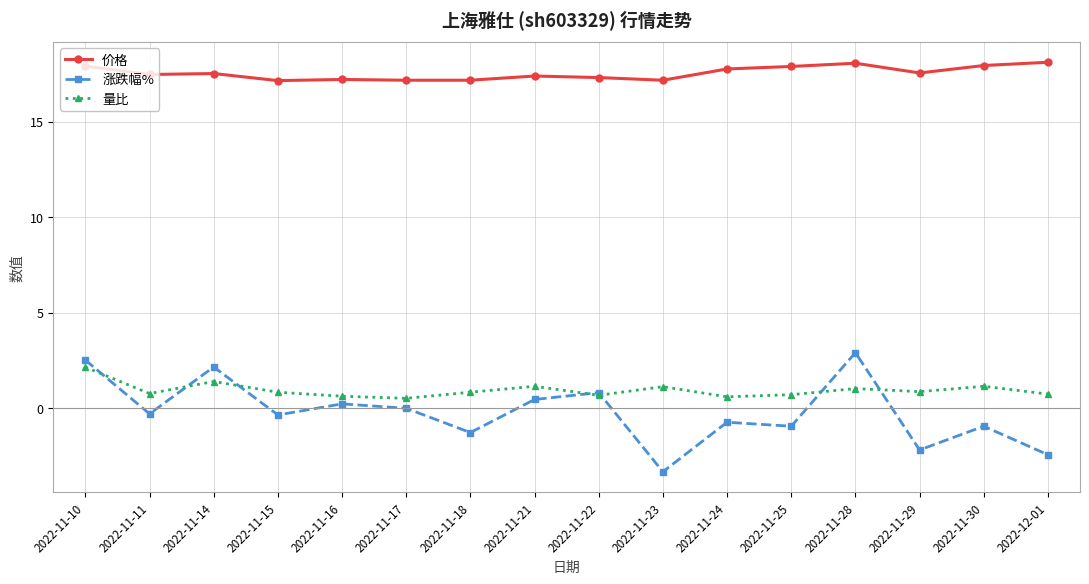

What is the sum of the 涨跌幅% values at 2022-11-15 and 2022-11-22?

0.5